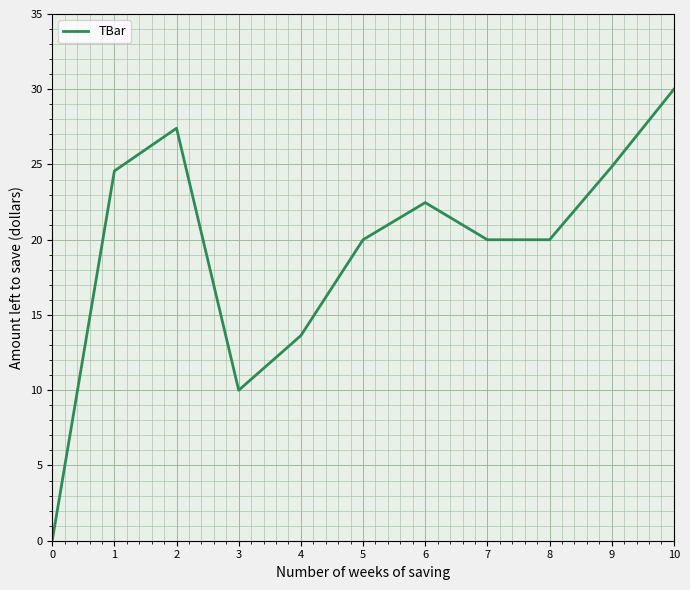

Where does the data first go above 20?

1